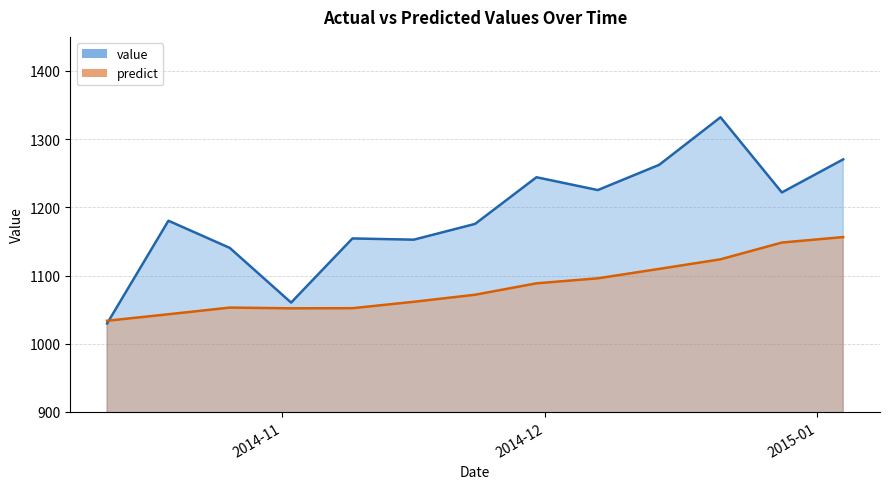

Does the chart display data point markers on the line(s)?

No